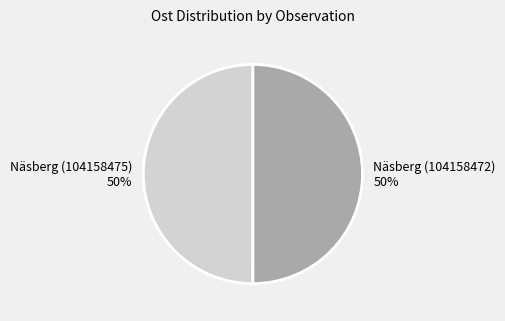

To the nearest percent, what portion does Näsberg (104158472) represent?

50%